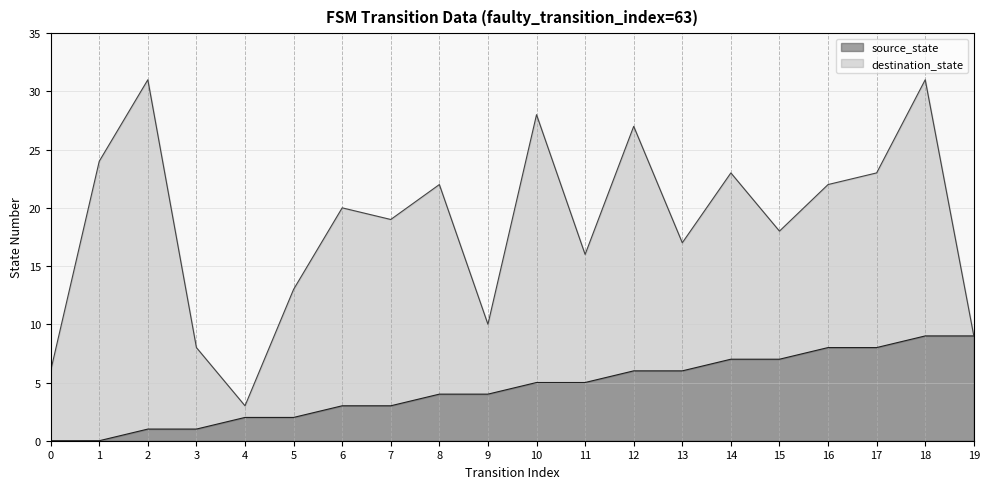

What is the difference between the maximum and minimum values in the source_state series?

9